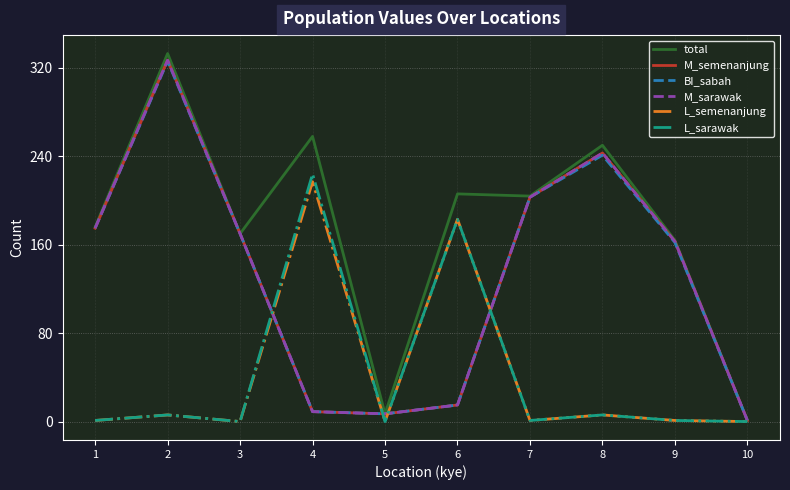

Is this an area chart (filled region under the line)?

No